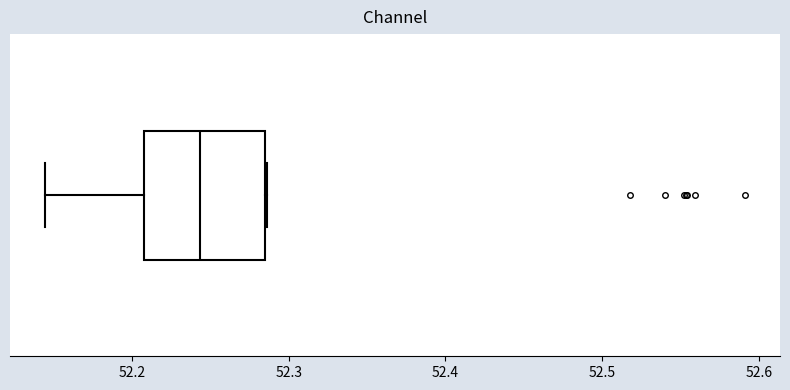

Where does the median line of the box sit on the x-axis? The values are not printed on the chart, so give them approximately, as read against the axis.

52.24